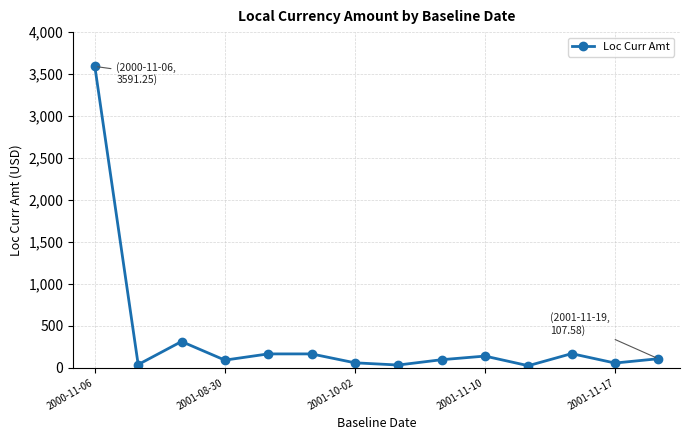

How many lines are shown in the chart?

1